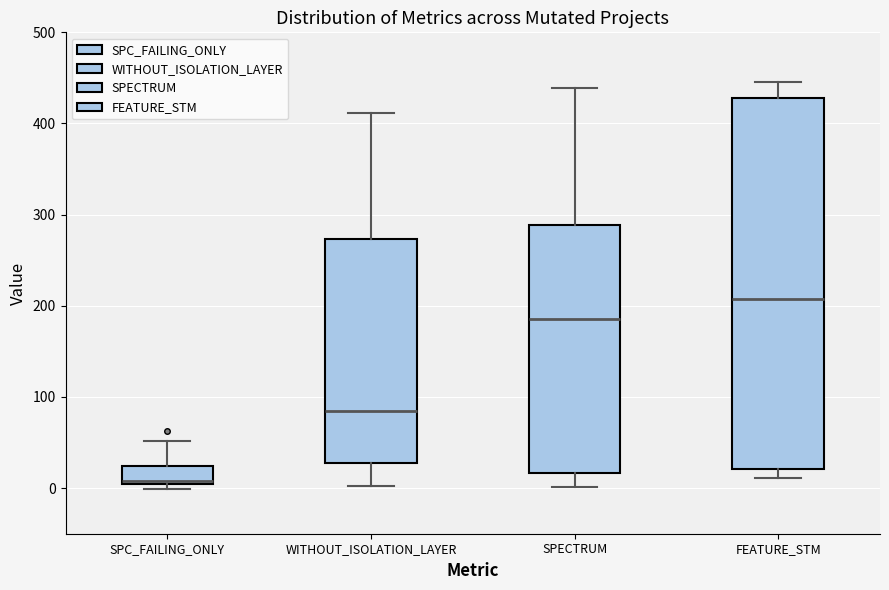

Reading left to right, read every box against the y-axis: the position of its median line, the range the box covers, and the ends of its whiskers. The values are not printed on the chart, so give them approximately, as read against the axis.

SPC_FAILING_ONLY: median 10, box 0 to 20, whiskers 0 (just below the box's lower edge) to 50
WITHOUT_ISOLATION_LAYER: median 80, box 30 to 270, whiskers 0 to 410
SPECTRUM: median 190, box 20 to 290, whiskers 0 to 440
FEATURE_STM: median 210, box 20 to 430, whiskers 10 to 450